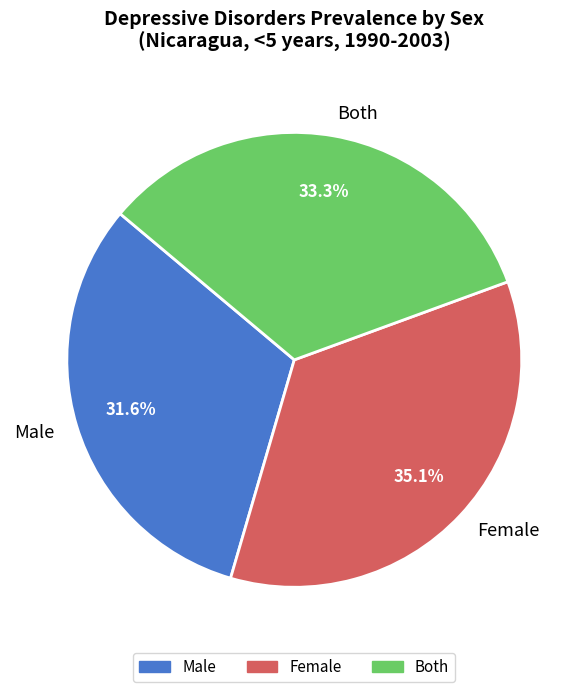

Rank the categories by value from lowest to highest.

Male, Both, Female